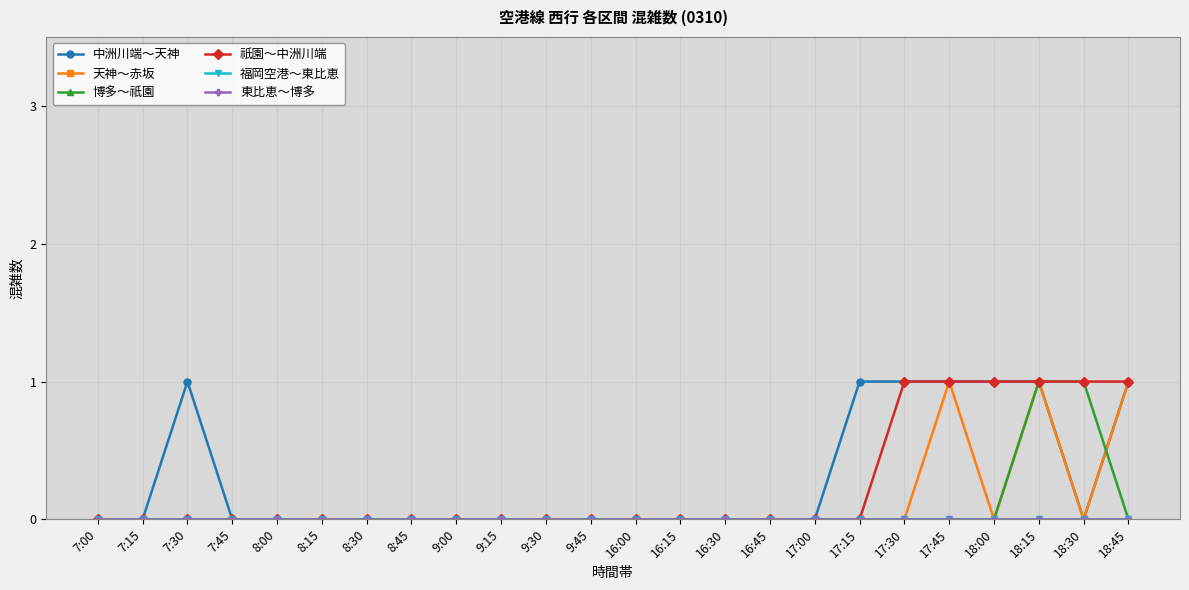

Which category has the highest value across all series?

7:30